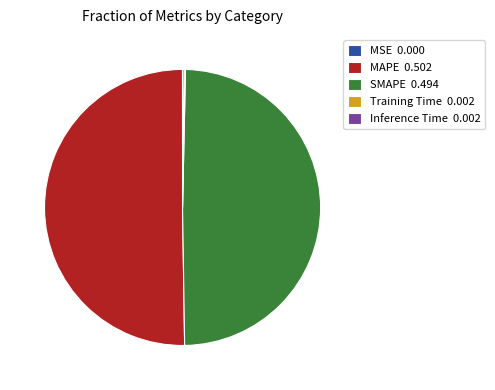

Is it true that SMAPE 0.494 is 36% of the pie?

False